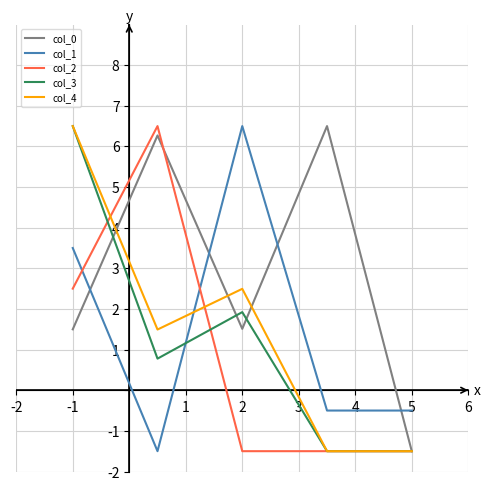

Reading left to right, what are all the values shown in this chart?

col_0: 1.5	6.3	1.5	6.5	-1.5
col_1: 3.5	-1.5	6.5	-0.5	-0.5
col_2: 2.5	6.5	-1.5	-1.5	-1.5
col_3: 6.5	0.8	1.9	-1.5	-1.5
col_4: 6.5	1.5	2.5	-1.5	-1.5